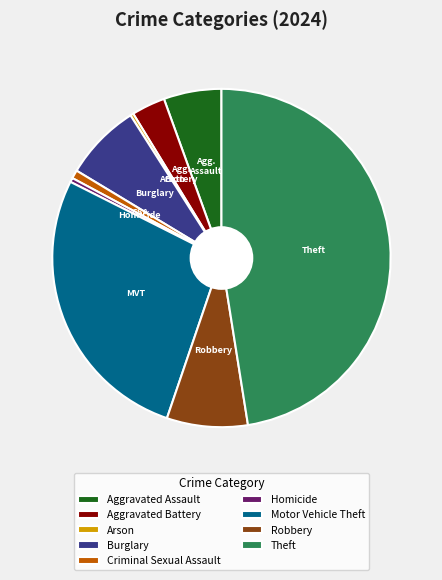

How many slices are in this pie chart?

9